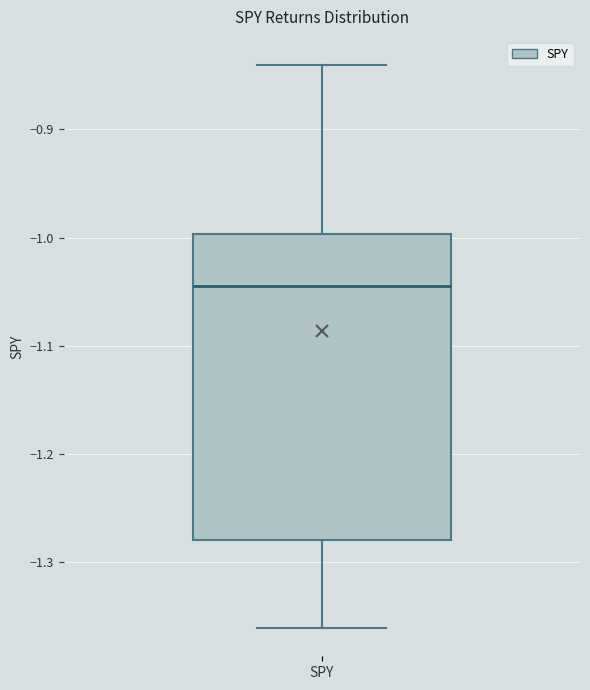

Read this box plot against the y-axis: the position of the median line, the range covered by the box, and the ends of both whiskers. The values are not printed on the chart, so give them approximately, as read against the axis.

median -1.04, box -1.28 to -1.00, whiskers -1.36 to -0.84